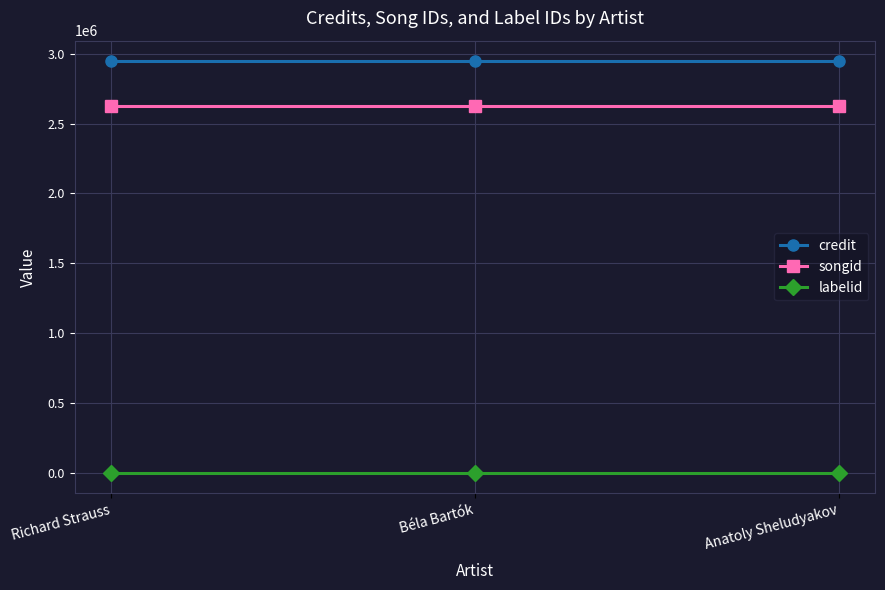

Read the labelid value at Anatoly Sheludyakov.

-1